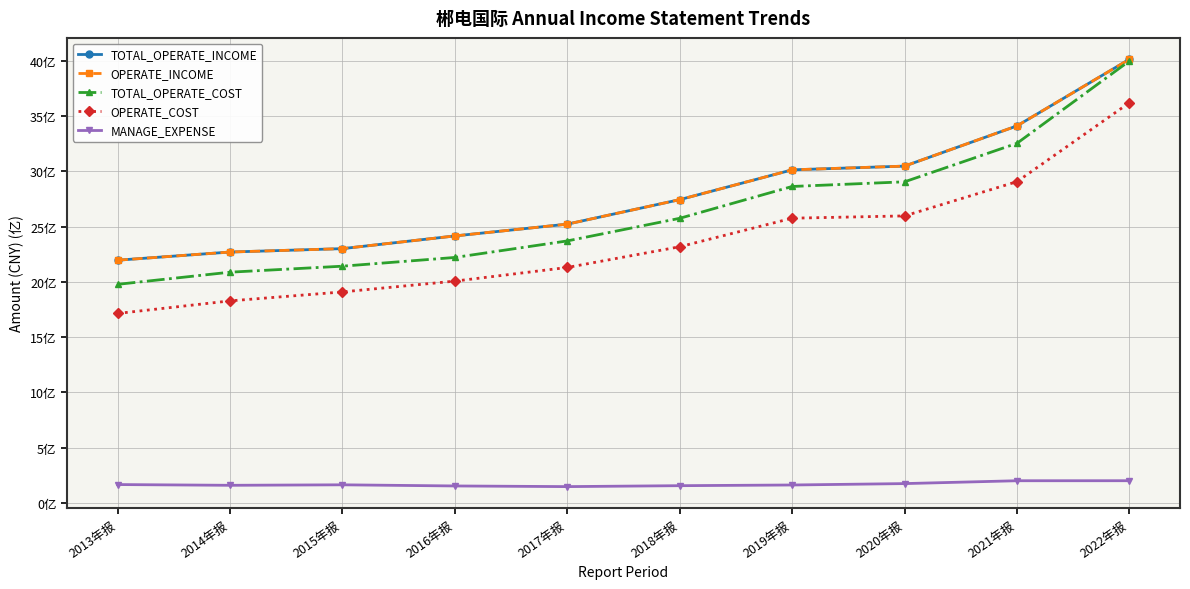

Does the chart have visible grid lines?

Yes